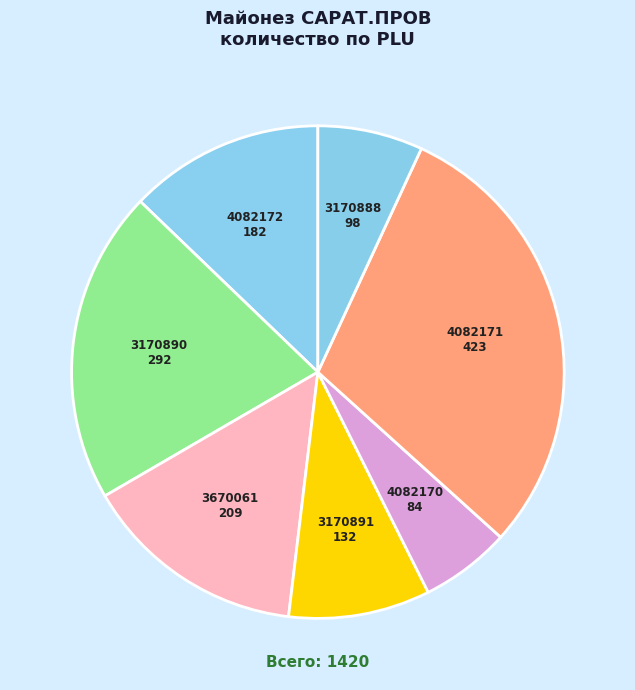

Combined, do 4082172 and 3170891 account for over 50%?

No